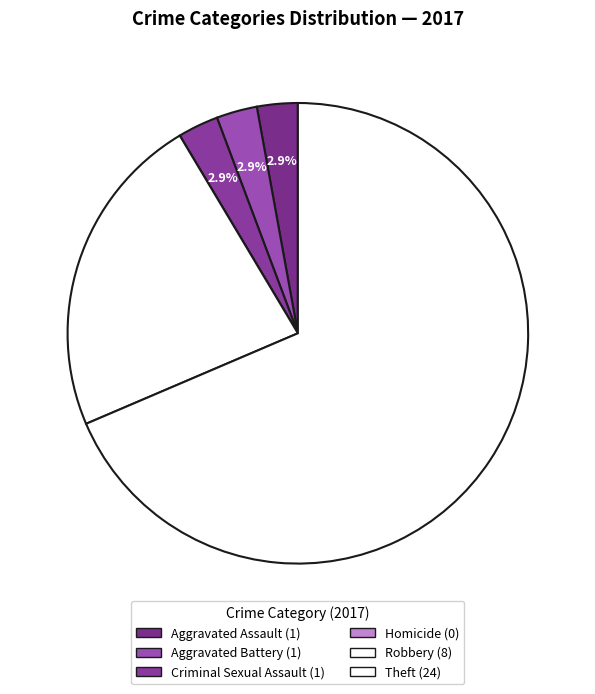

Count the number of slices in the pie.

6